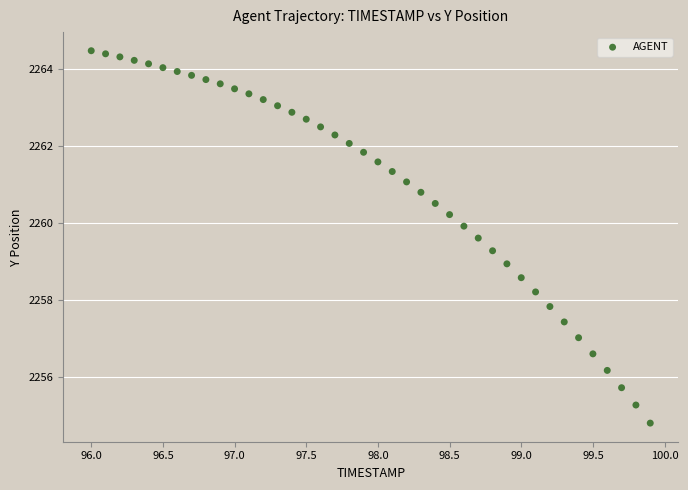

What is the range of X values (max minus min)?

3.9